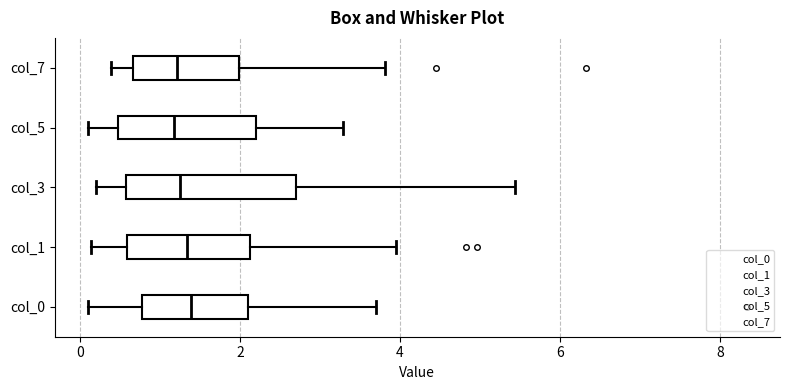

Comparing the boxes themselves (not the whiskers), which one is the widest?

col_3